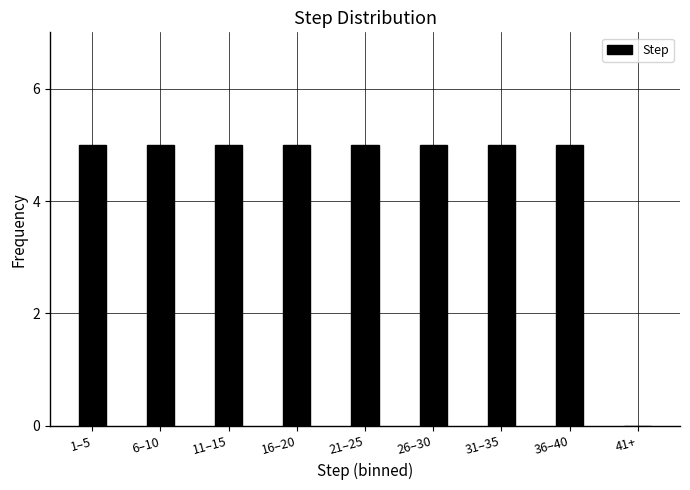

Reading right to left, what are all the values shown in this chart?

41+=0	36–40=5	31–35=5	26–30=5	21–25=5	16–20=5	11–15=5	6–10=5	1–5=5